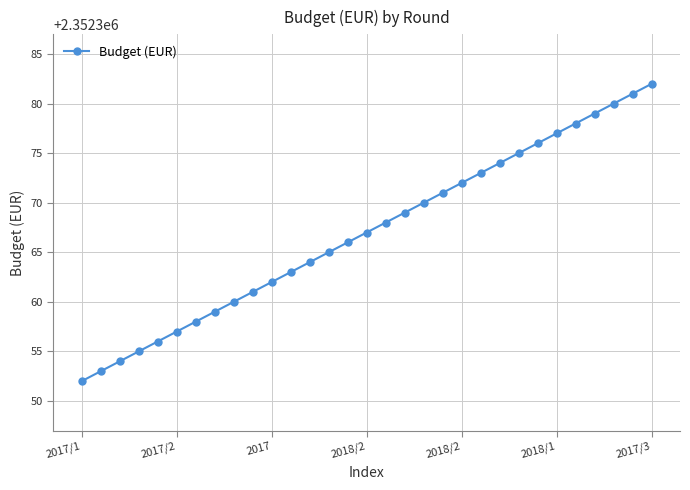

How many lines are shown in the chart?

1